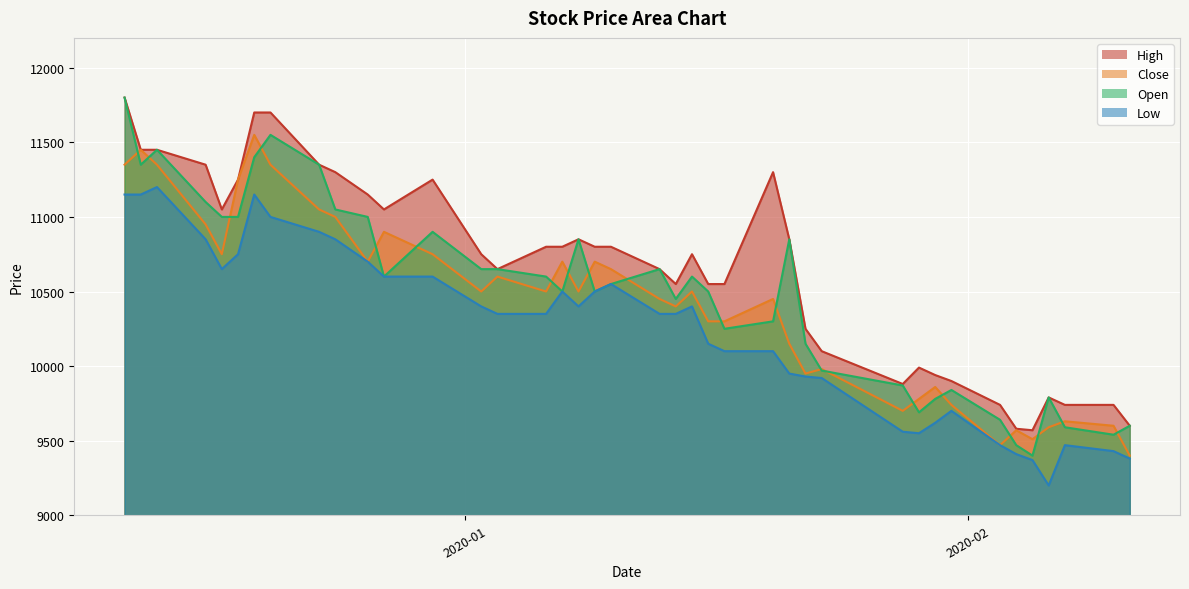

True or false: Open has more than 1 interior local peaks.

True